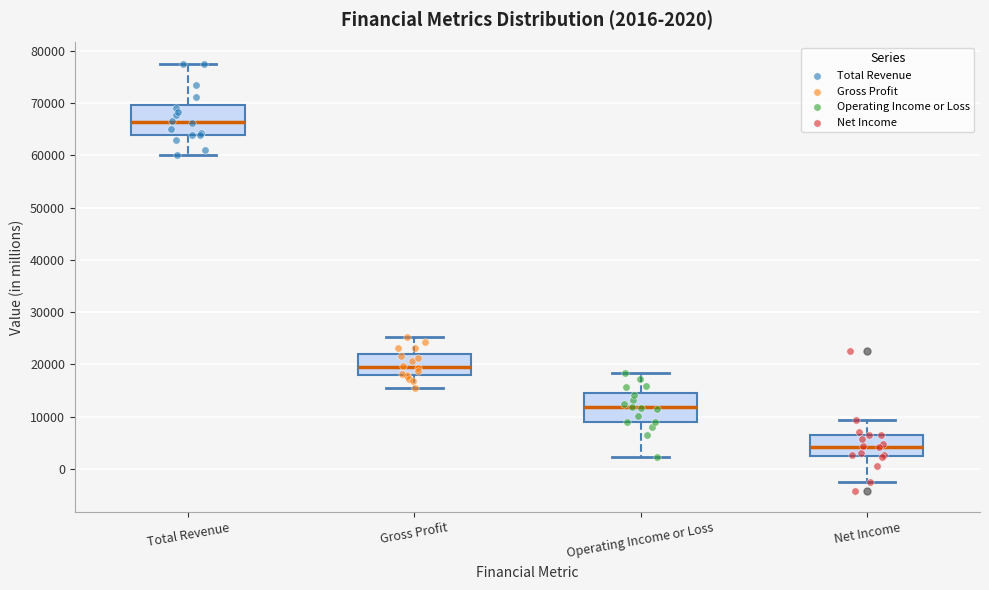

Which box's median line is the lowest?

Net Income